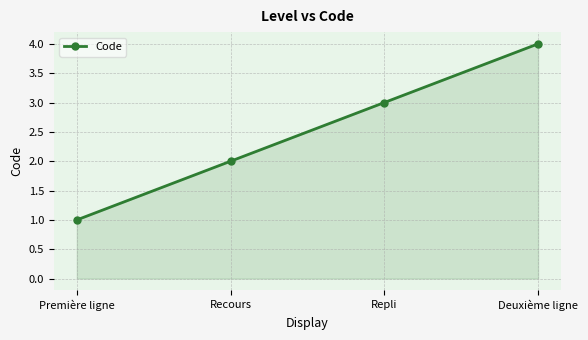

Does the chart have visible grid lines?

Yes